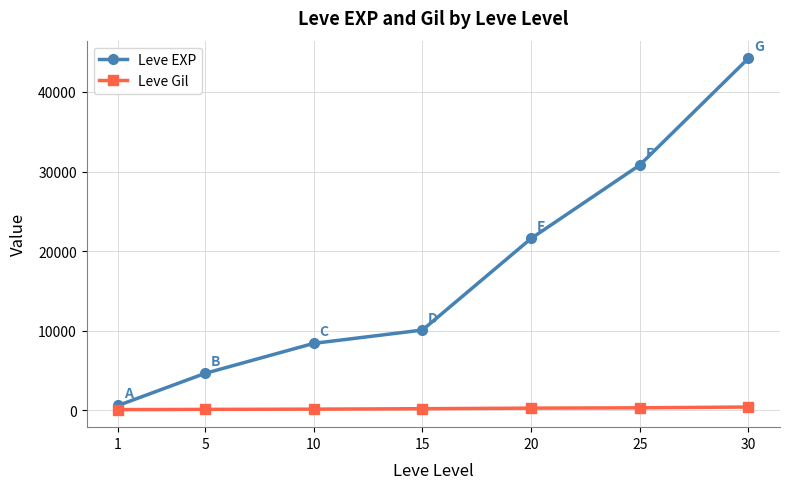

Is it true that Leve EXP equals 21600 at 20?

True